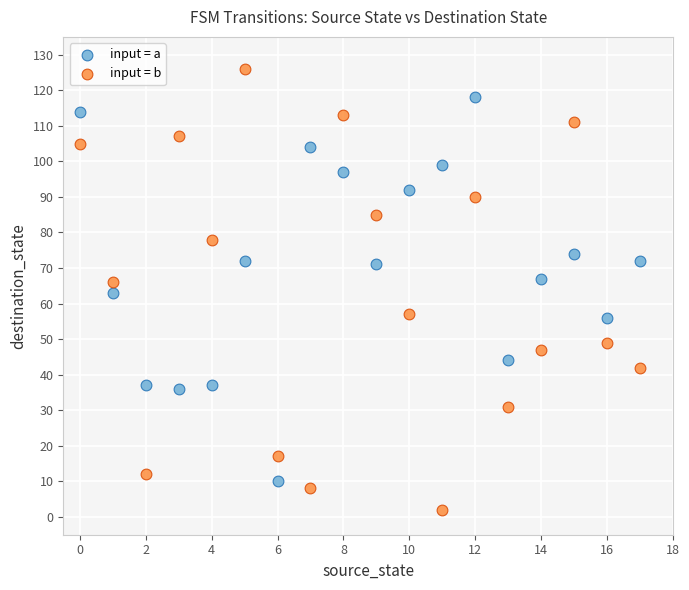

Which series contains the highest Y value?

input = b